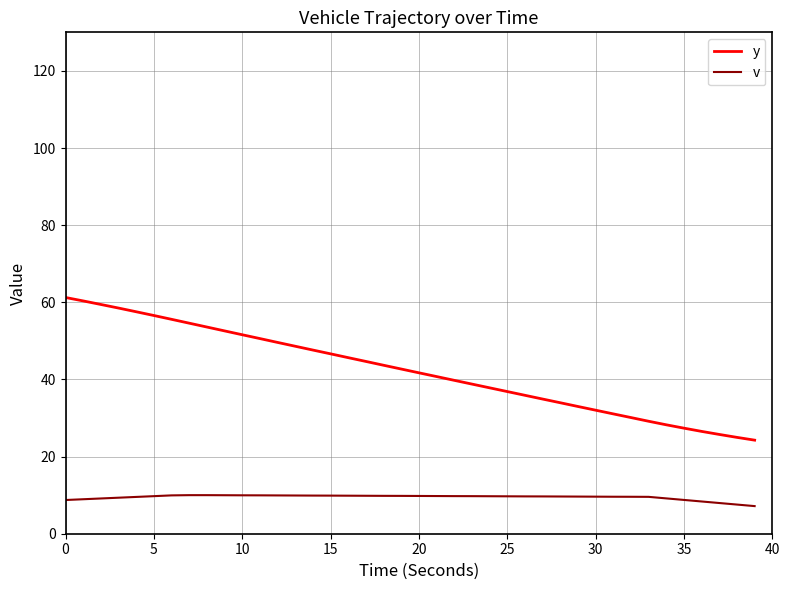

What is the lowest value of the v series?

7.2